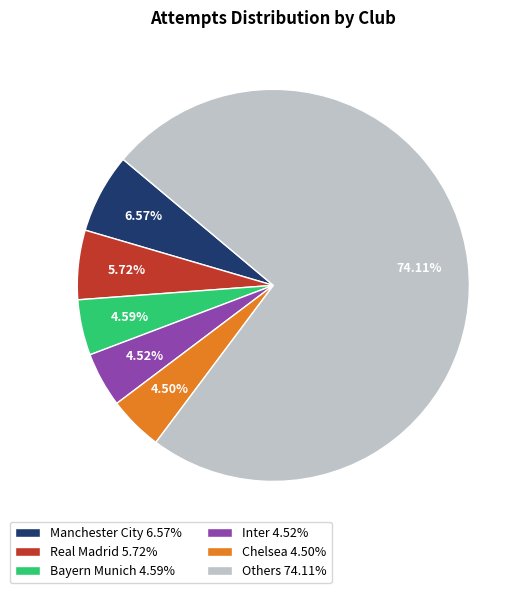

How many segments does this pie chart have?

6